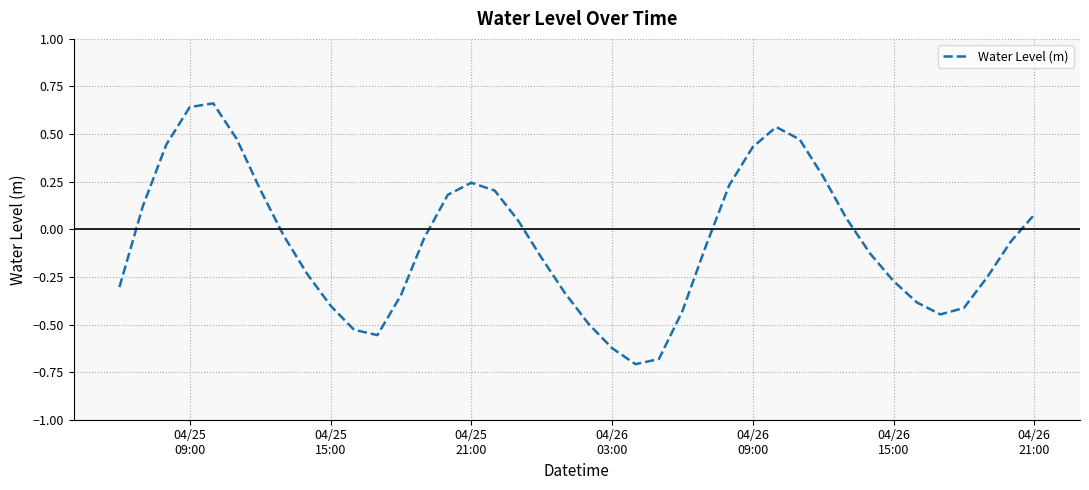

What is the difference between the maximum and minimum values?

1.4